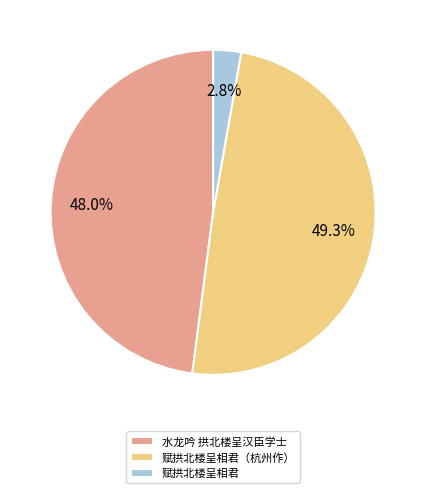

Count the number of slices in the pie.

3